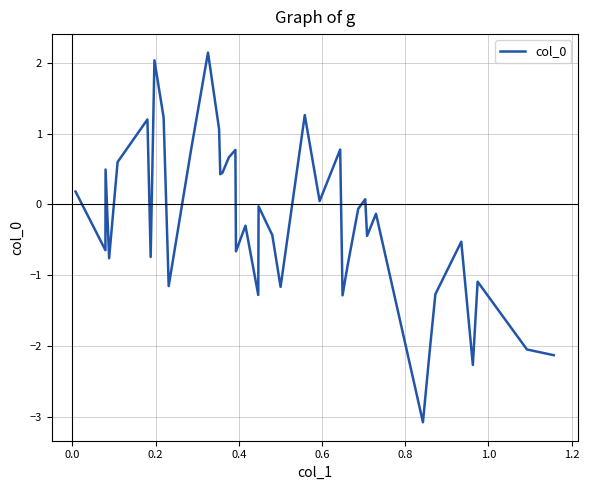

What is the sum of all values?

-10.3